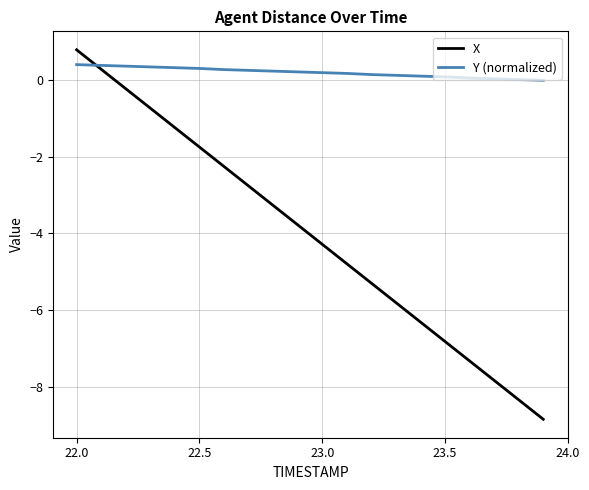

Which series has the largest range (max minus min)?

X